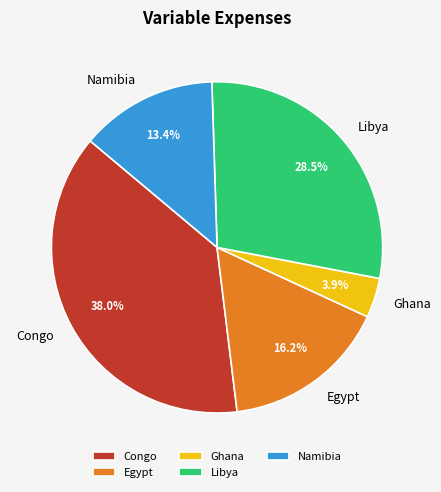

Combined, what portion of the pie is Congo and Ghana?

41.9%